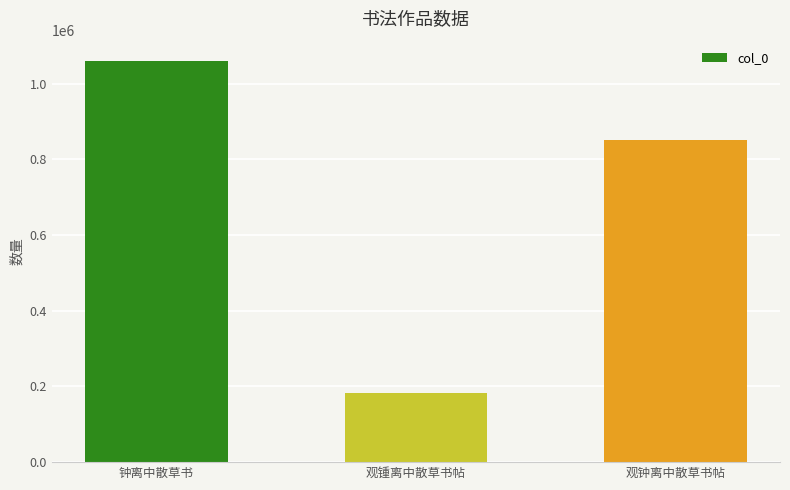

What is the approximate value at 钟离中散草书?

1060183